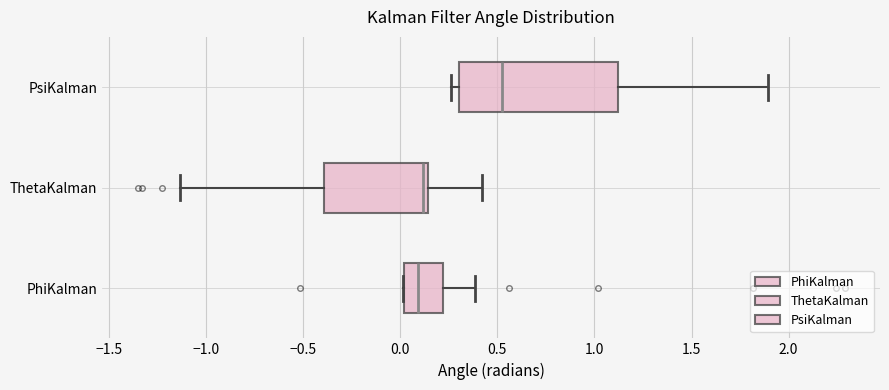

Reading bottom to top, read every box against the x-axis: the position of its median line, the range the box covers, and the ends of its whiskers. The values are not printed on the chart, so give them approximately, as read against the axis.

PhiKalman: median 0.10, box 0.00 to 0.20, whiskers 0.00 to 0.40
ThetaKalman: median 0.10, box -0.40 to 0.15, whiskers -1.15 to 0.40
PsiKalman: median 0.55, box 0.30 to 1.10, whiskers 0.25 to 1.90